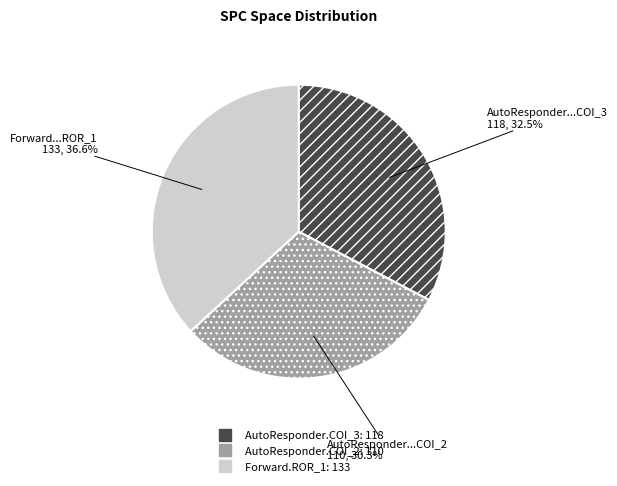

To the nearest percent, what is the difference between the AutoResponder.EmailSystem.Client.COI_3 and Forward.EmailSystem.Client.ROR_1 slice percentages?

4%